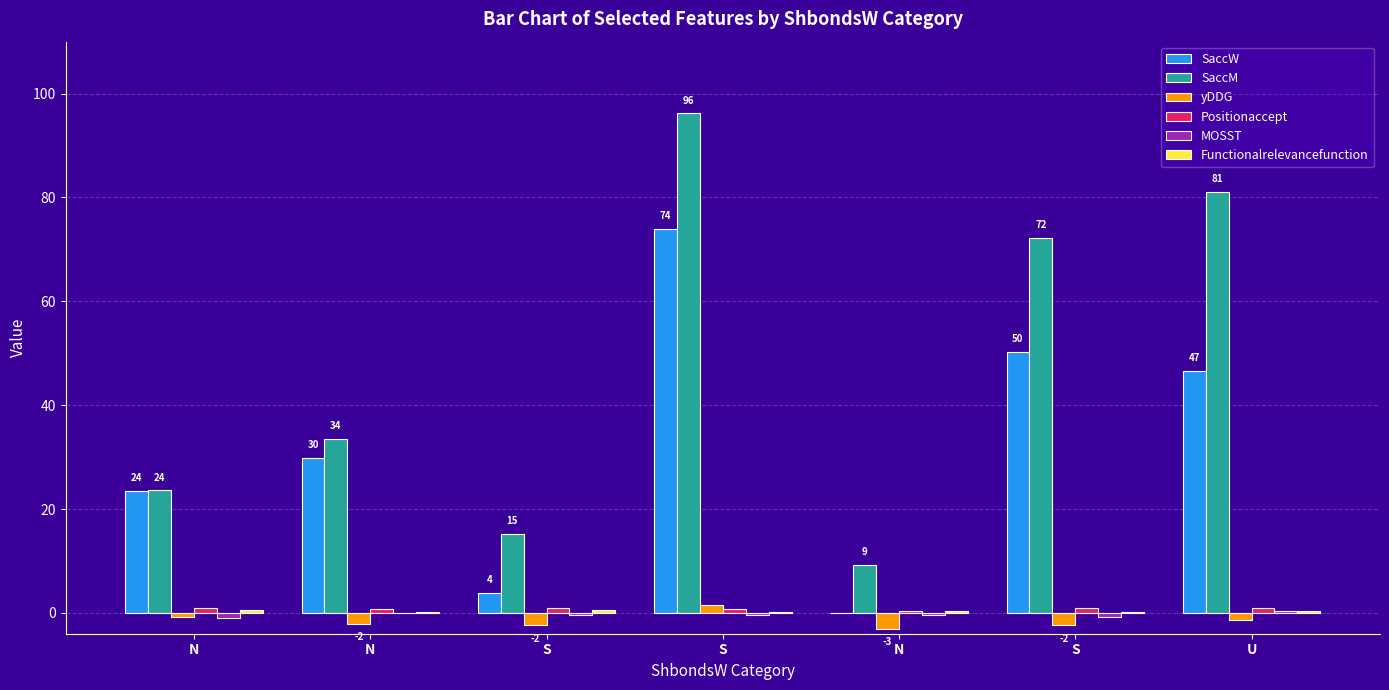

The Positionaccept series shows 0.5 at S. True or false?

False